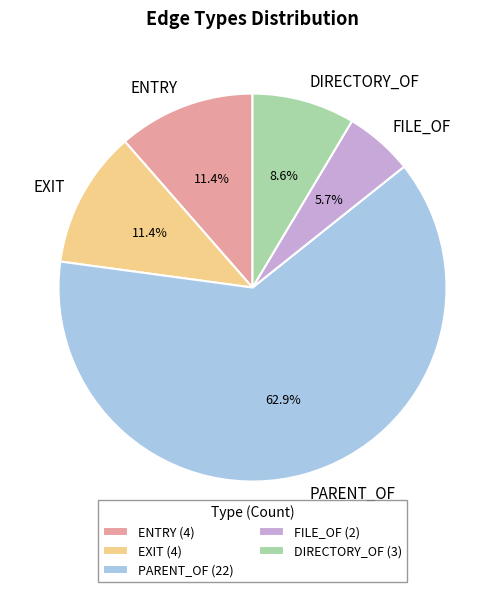

Count the number of slices in the pie.

5